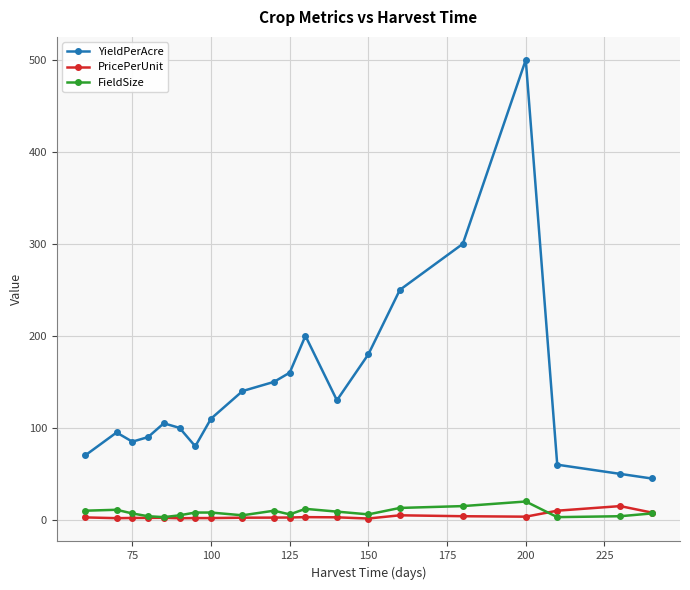

How many interior local peaks does the YieldPerAcre series have?

4